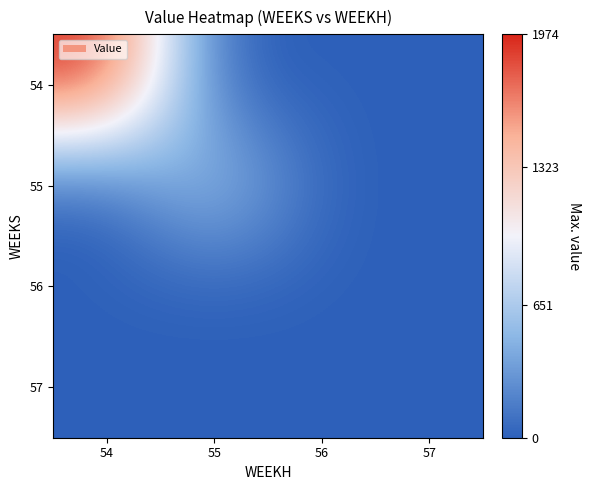

Which has a higher value, 54 or 57?

54